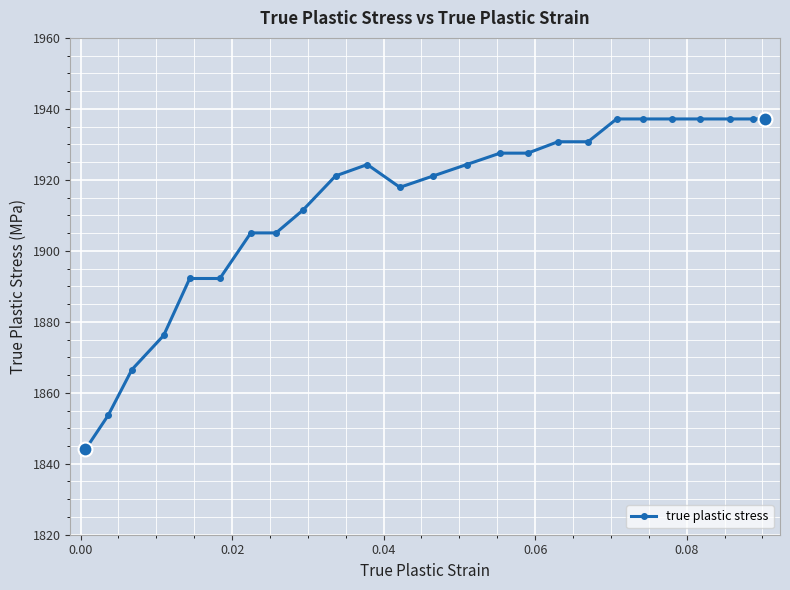

Reading left to right, extract all data points from this chart.

1844.0	1853.7	1866.5	1876.1	1892.2	1892.2	1905.0	1905.0	1911.5	1921.1	1924.3	1917.9	1921.1	1924.3	1927.5	1927.5	1930.7	1930.7	1937.2	1937.2	1937.2	1937.2	1937.2	1937.2	1937.2